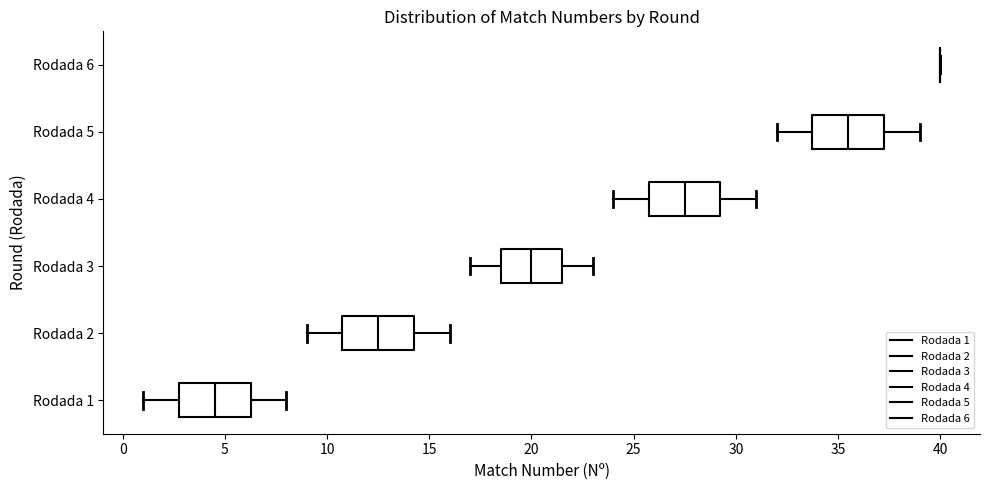

Reading bottom to top, read every box against the x-axis: the position of its median line, the range the box covers, and the ends of its whiskers. The values are not printed on the chart, so give them approximately, as read against the axis.

Rodada 1: median 4.5, box 3.0 to 6.5, whiskers 1.0 to 8.0
Rodada 2: median 12.5, box 11.0 to 14.5, whiskers 9.0 to 16.0
Rodada 3: median 20.0, box 18.5 to 21.5, whiskers 17.0 to 23.0
Rodada 4: median 27.5, box 26.0 to 29.5, whiskers 24.0 to 31.0
Rodada 5: median 35.5, box 34.0 to 37.5, whiskers 32.0 to 39.0
Rodada 6: box collapsed to a line at 40.0, whiskers 40.0 to 40.0